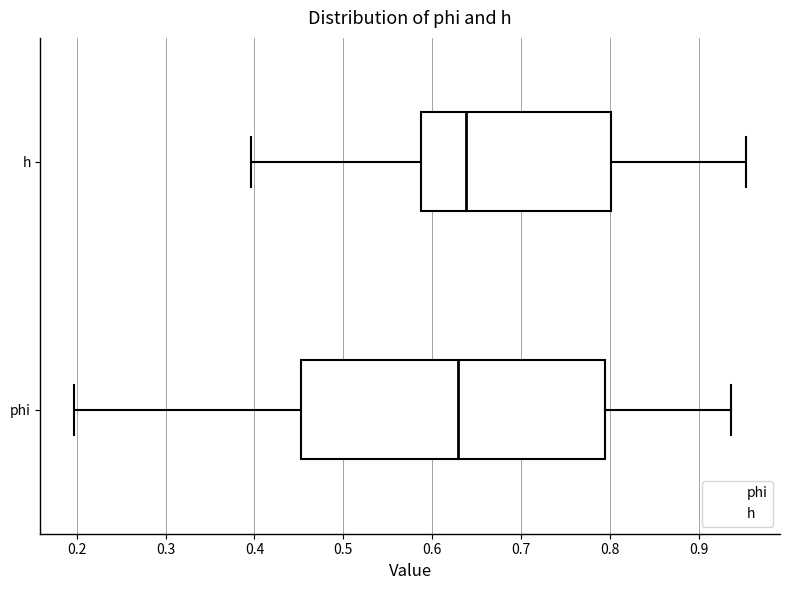

Where does the median line of the box for phi sit on the x-axis? The values are not printed on the chart, so give them approximately, as read against the axis.

0.63